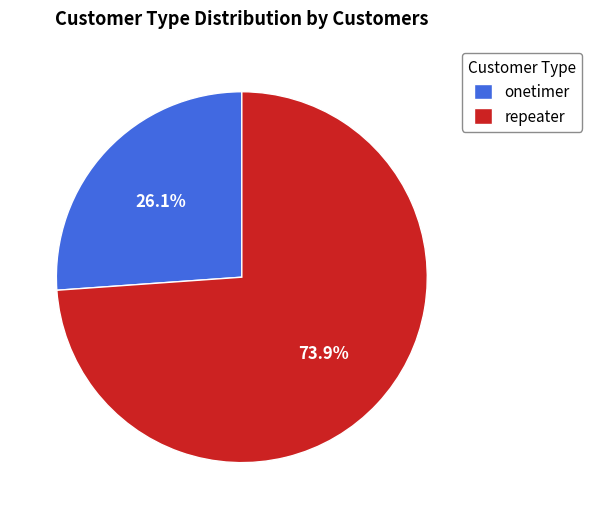

Between onetimer and repeater, which is larger?

repeater